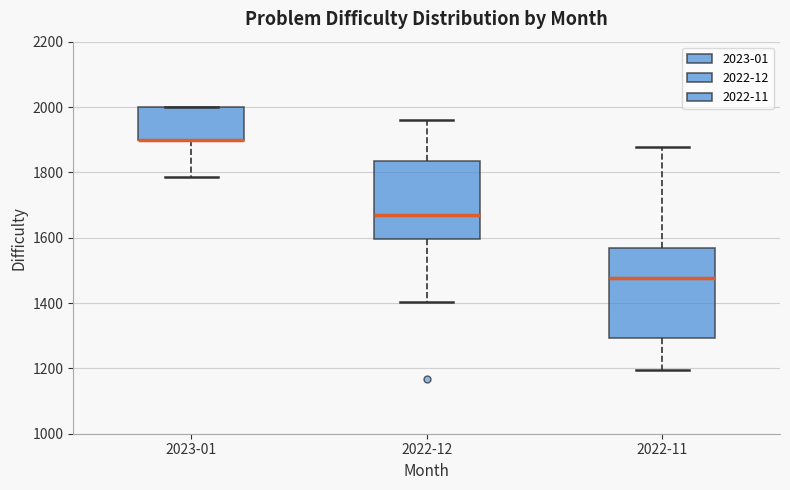

Where does the lower whisker of the box for 2022-12 end on the y-axis? The values are not printed on the chart, so give them approximately, as read against the axis.

1400